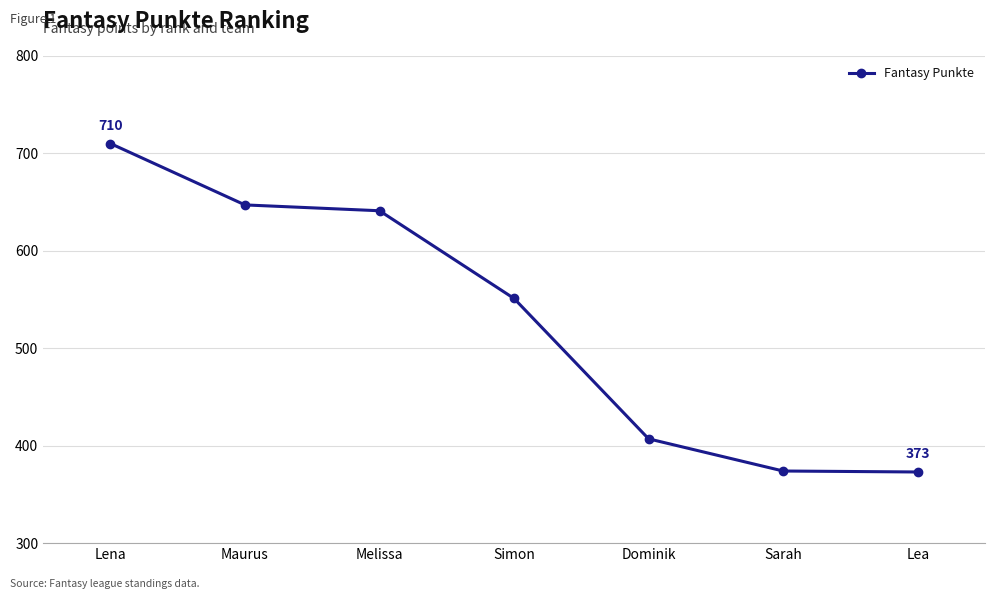

What is the difference between the values at Dominik and Sarah?

33